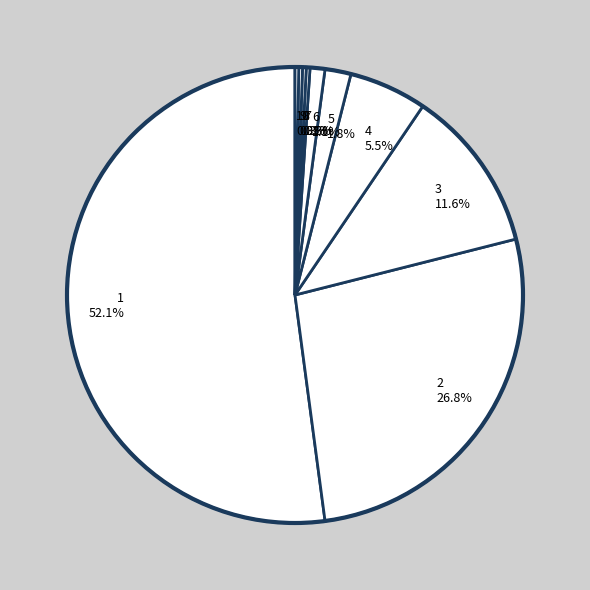

Does any single category account for the majority?

Yes